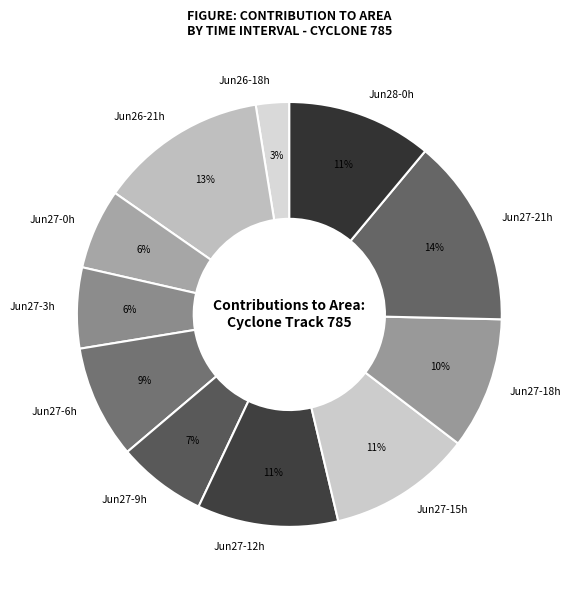

To the nearest percent, what is the difference between the Jun27-21h and Jun27-3h slice percentages?

8%